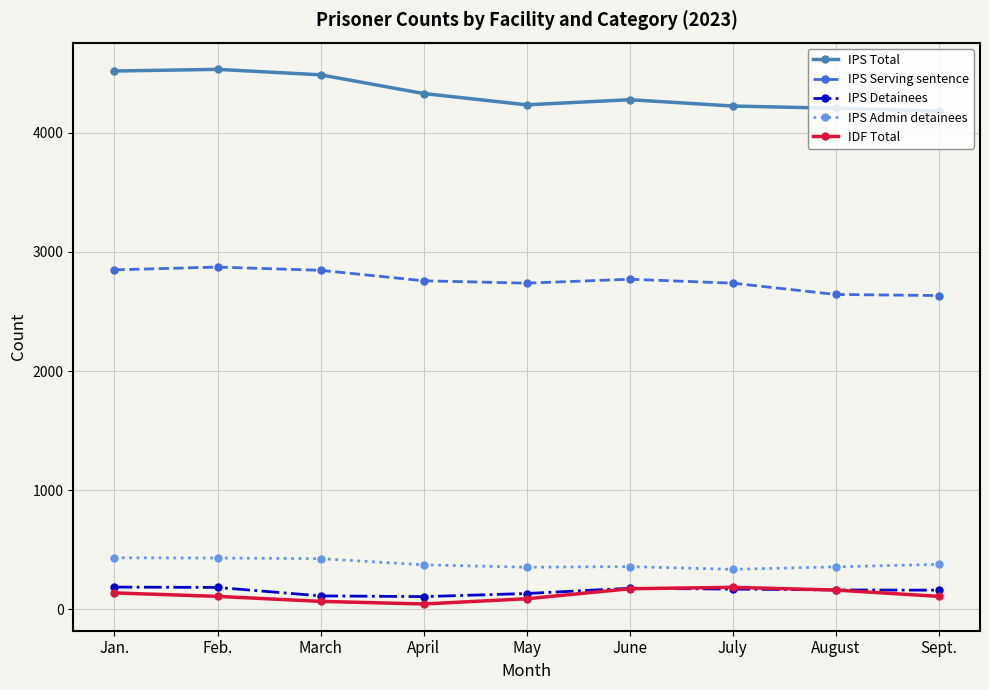

What are all the series names shown in the legend?

IPS Total, IPS Serving sentence, IPS Detainees, IPS Admin detainees, IDF Total